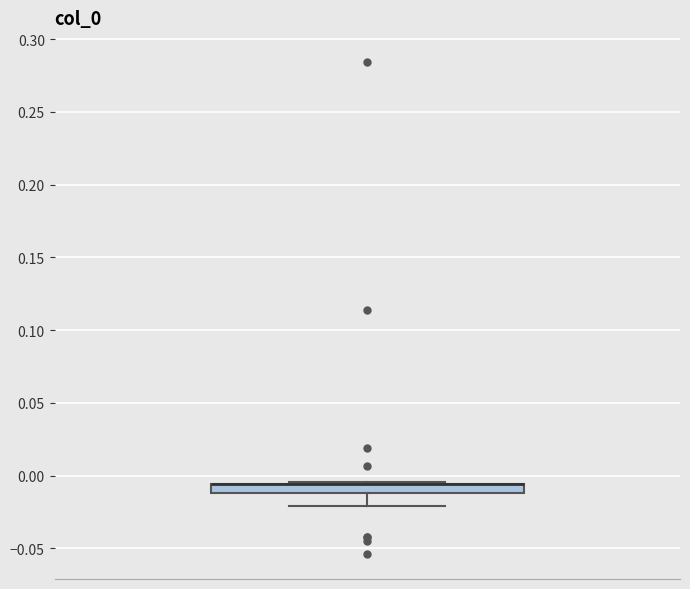

Where does the lower whisker of the box end on the y-axis? The values are not printed on the chart, so give them approximately, as read against the axis.

-0.020